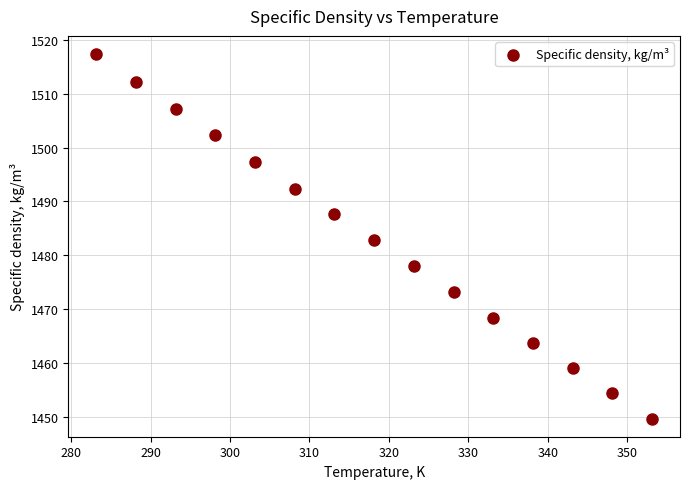

List the coordinates of all points as (X, Y) pairs, reading left to right.

(283.1, 1517.3)  (288.1, 1512.2)  (293.1, 1507.2)  (298.1, 1502.3)  (303.1, 1497.3)  (308.1, 1492.4)  (313.1, 1487.6)  (318.1, 1482.8)  (323.1, 1478.0)  (328.1, 1473.2)  (333.1, 1468.5)  (338.1, 1463.8)  (343.1, 1459.1)  (348.1, 1454.5)  (353.1, 1449.8)